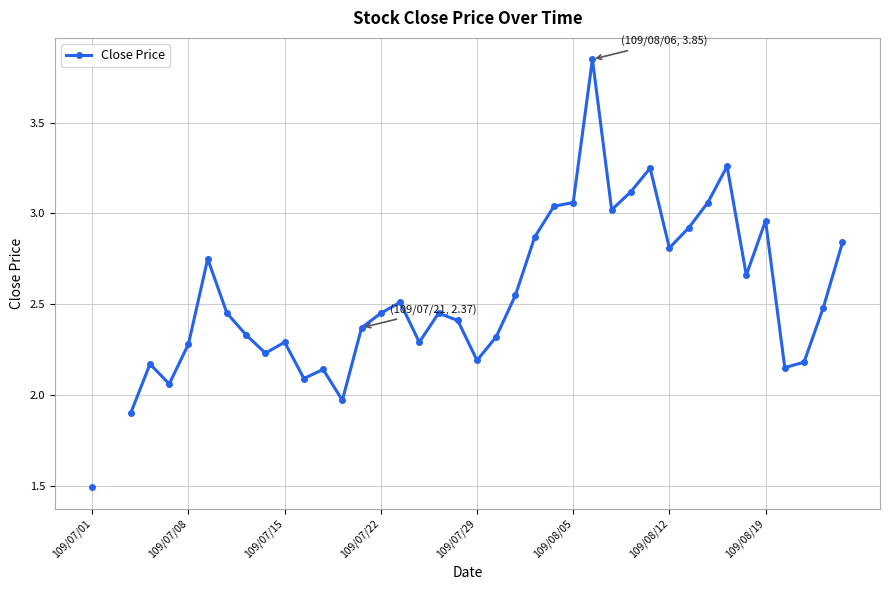

How many categories are shown in the chart?

40